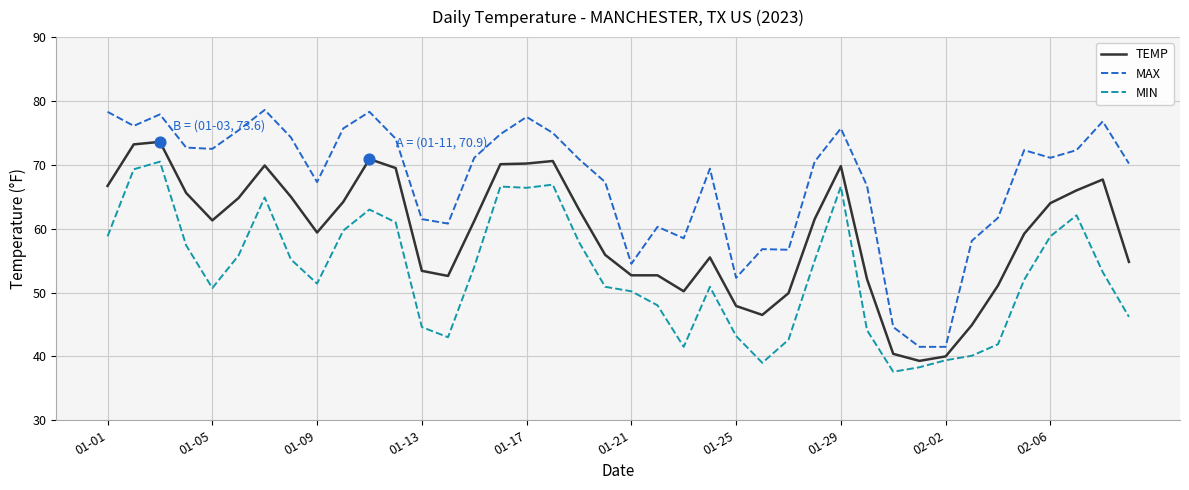

At how many categories does at least one series exceed 39?

40